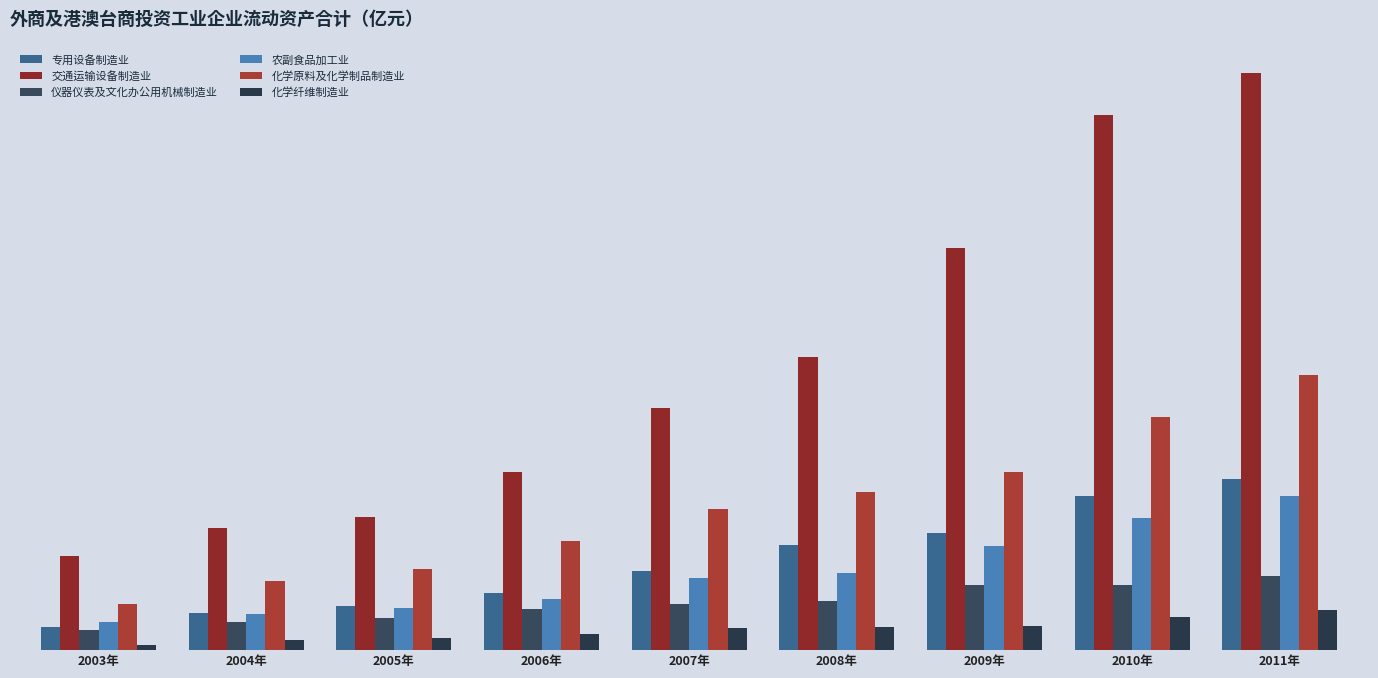

Are the bars grouped side by side (vs. stacked)?

Yes